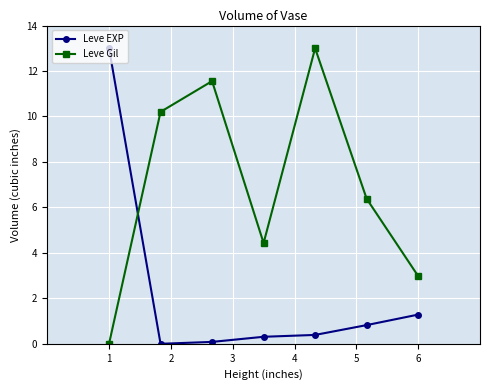

Which series ends up on top after the final intersection of Leve EXP and Leve Gil?

Leve Gil